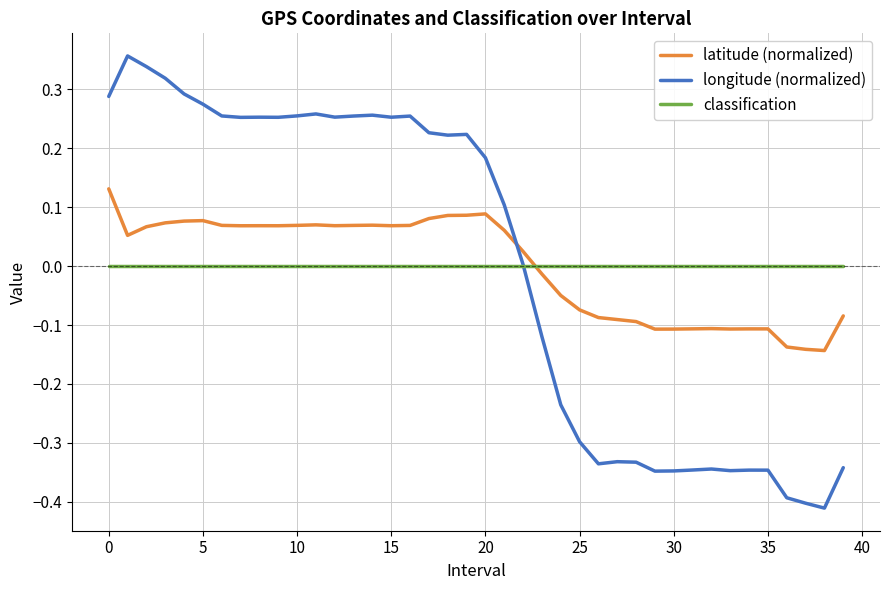

Rank the series by their maximum value, from highest to lowest.

longitude (normalized), latitude (normalized), classification